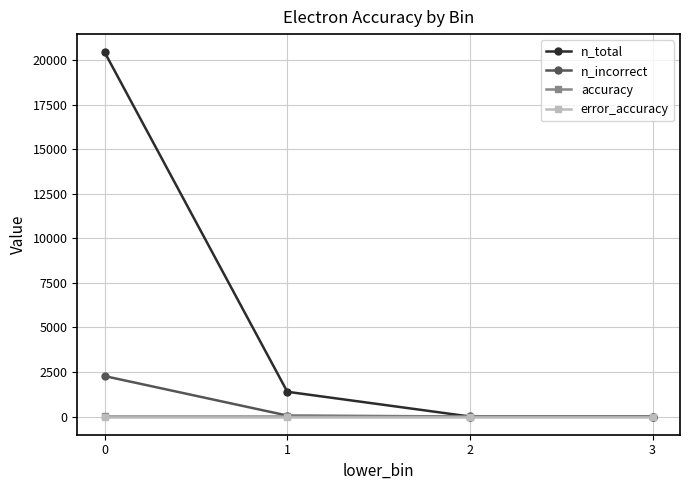

What is the highest value of the accuracy series?

1.0